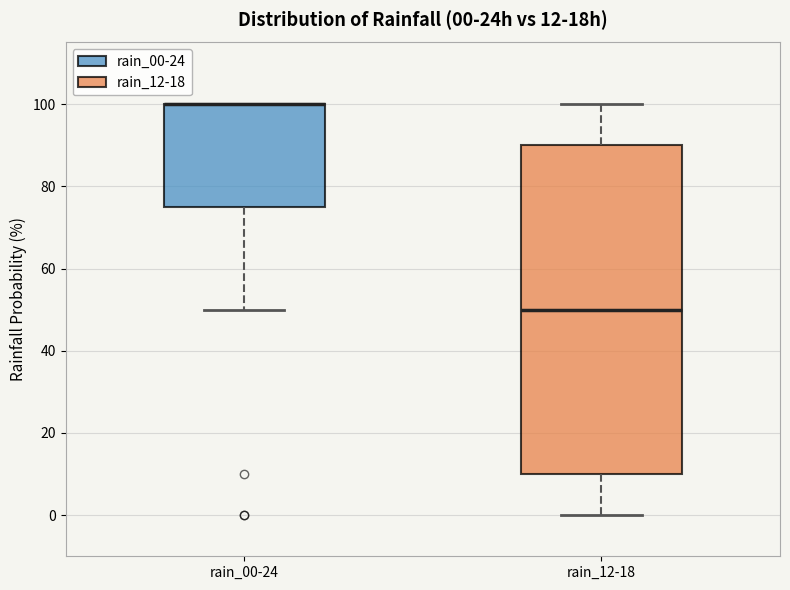

Which box is the tallest, from its lower edge to its upper edge?

rain_12-18